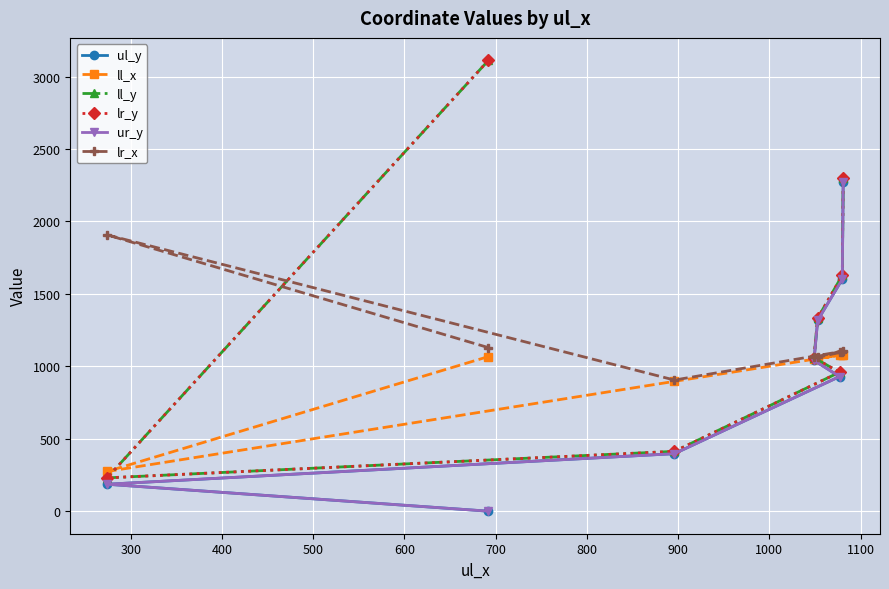

At how many categories does at least one series exceed 3025?

1